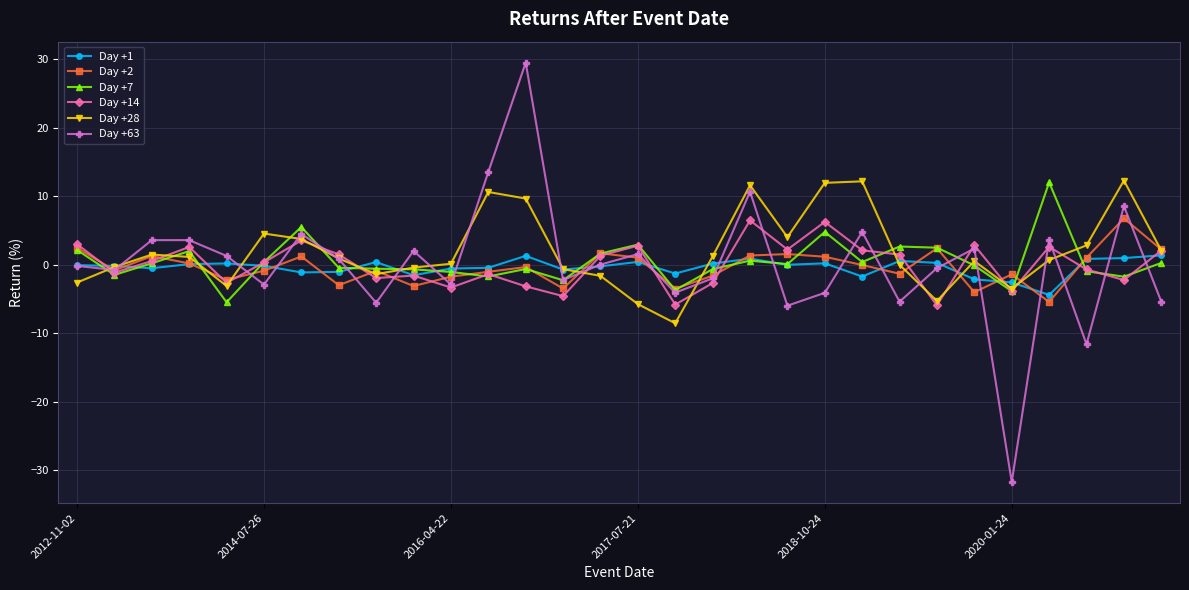

Which series has the widest spread of values?

Day +63